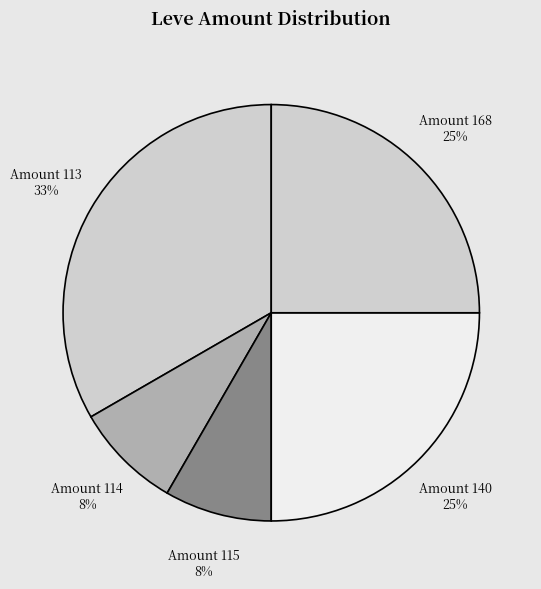

Between Amount 114 and Amount 113, which is larger?

Amount 113